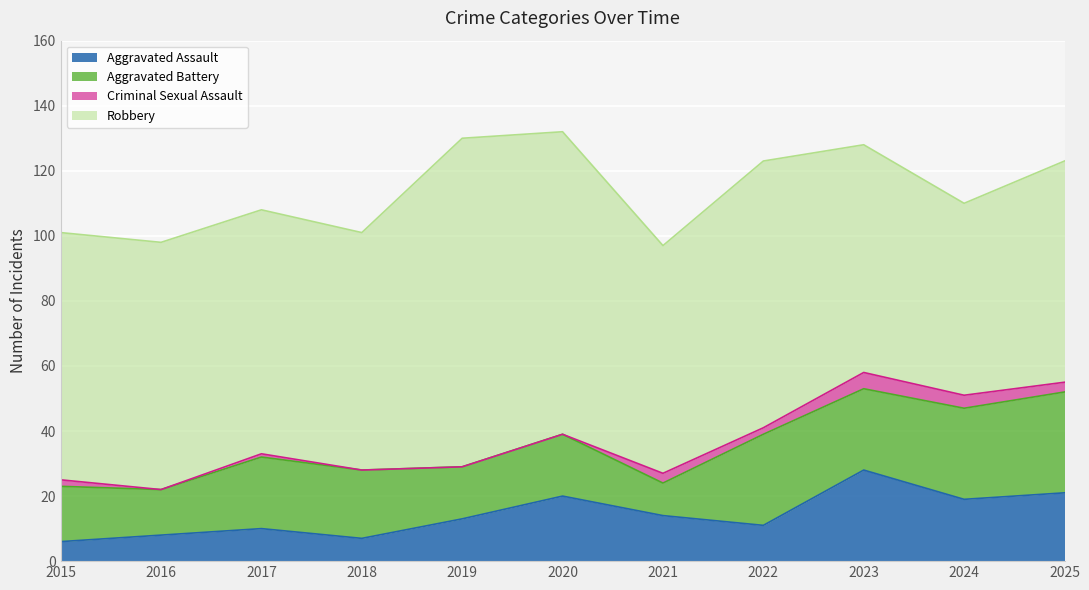

At which category does Criminal Sexual Assault reach its first local peak?

2017